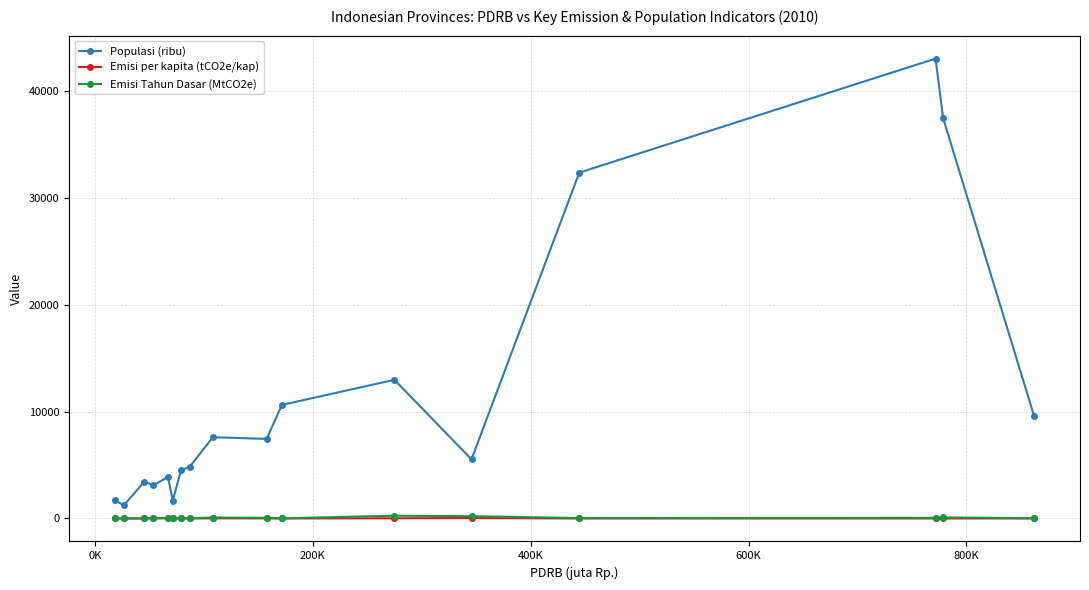

True or false: Emisi per kapita (tCO2e/kap) has more than 1 interior local peaks.

True